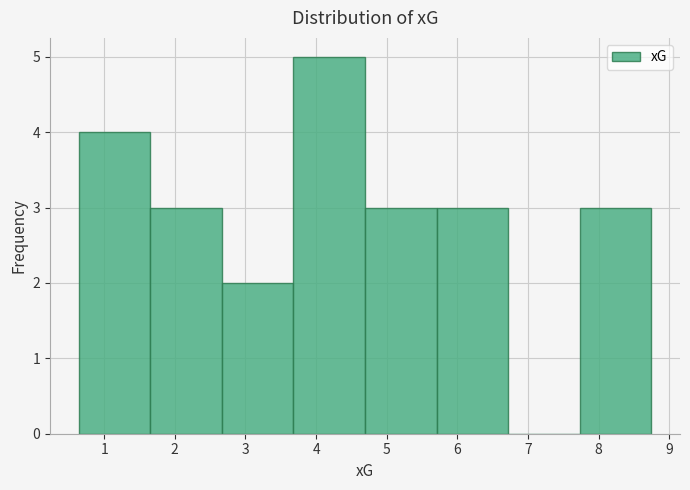

Reading left to right, list every bar in this chart as the range it spans on the x-axis followed by its height. Neither the bar edges nor the heights are printed on the chart, so give them approximately, as read against the axes.

0.6 to 1.7: 4
1.7 to 2.7: 3
2.7 to 3.7: 2
3.7 to 4.7: 5
4.7 to 5.7: 3
5.7 to 6.7: 3
6.7 to 7.7: 0
7.7 to 8.7: 3